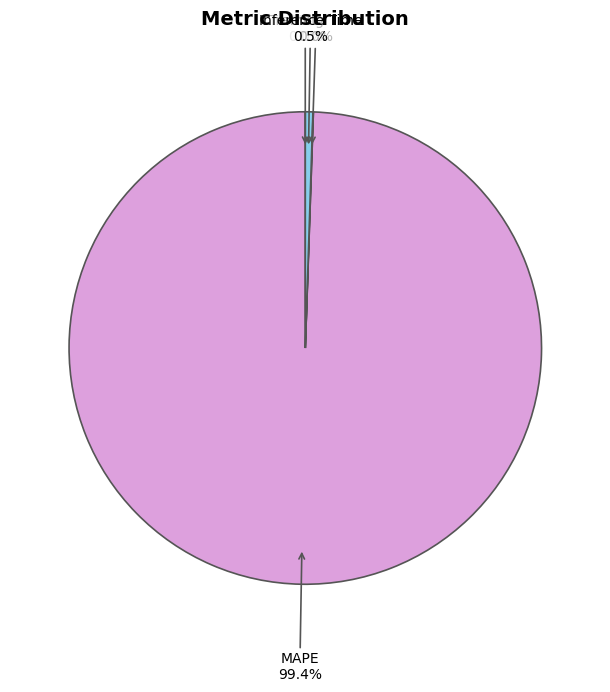

Is there any slice that represents more than half of the pie?

Yes